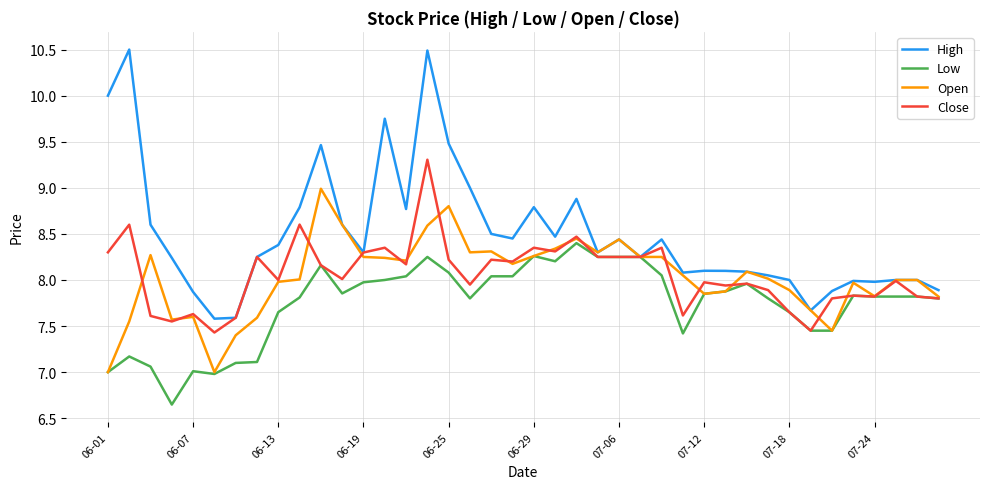

Which series has the largest range (max minus min)?

High